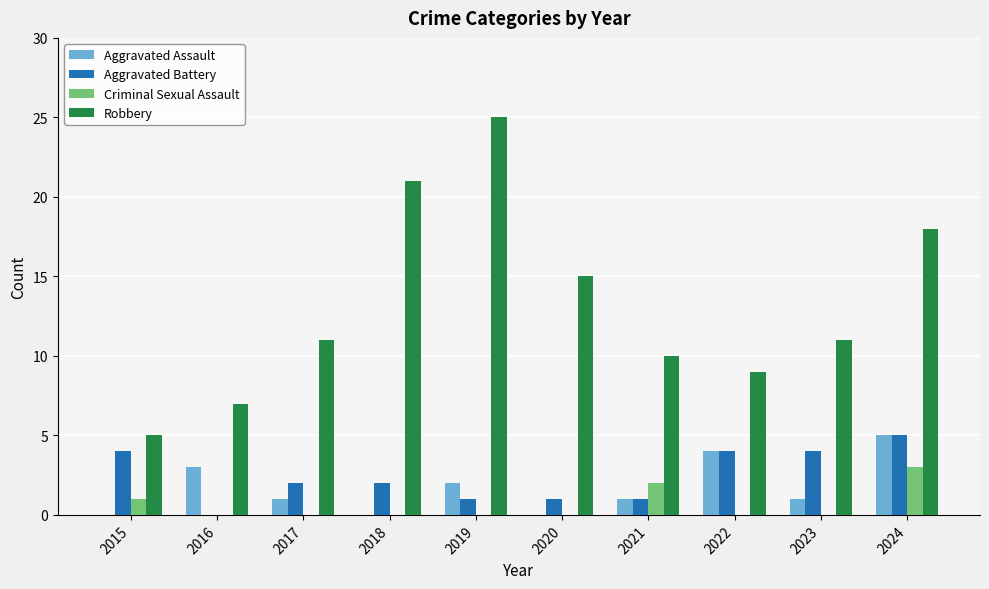

Which category has the highest value in the Aggravated Assault series?

2024